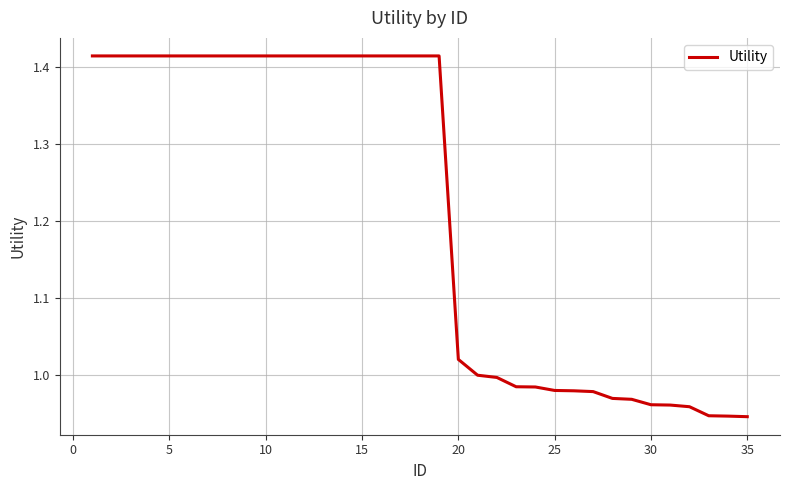

What is the average value?

1.2